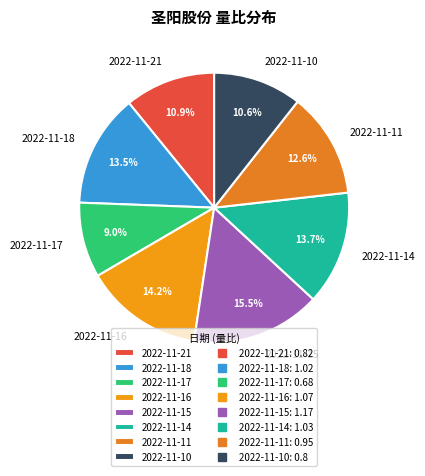

What is the largest slice in the pie chart?

2022-11-15